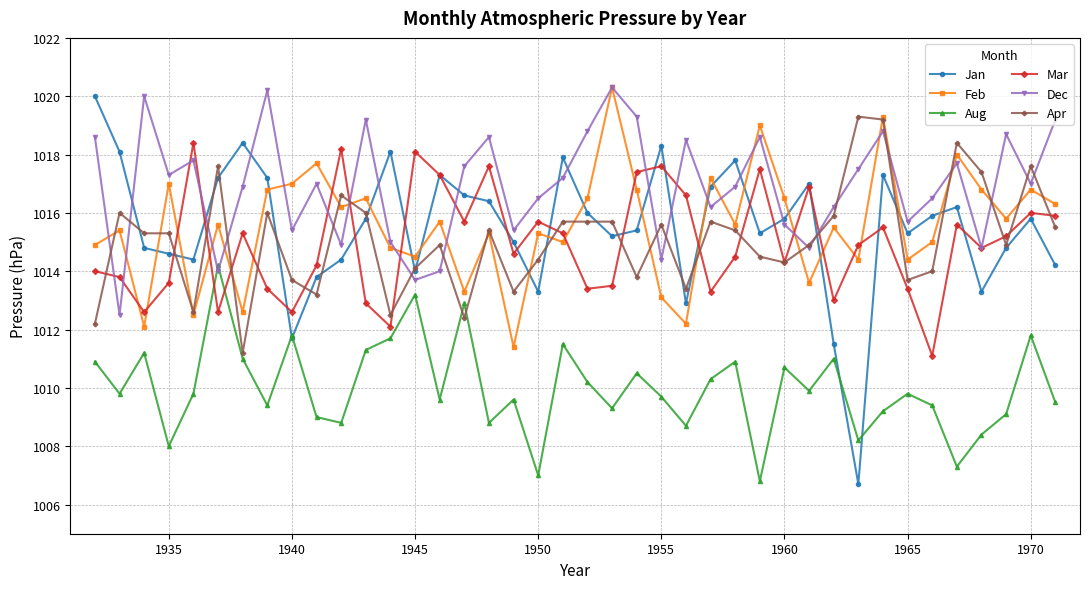

True or false: Jan has more than 2 points higher than both neighbors.

True